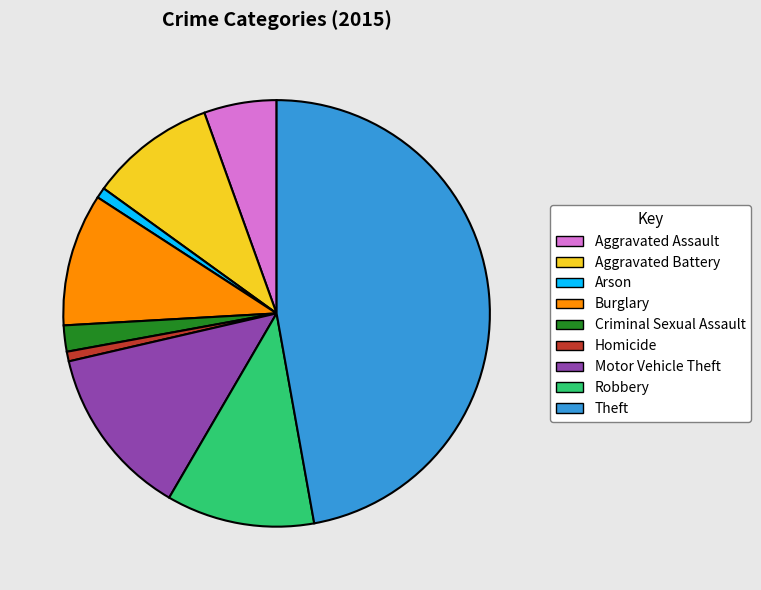

How many segments does this pie chart have?

9